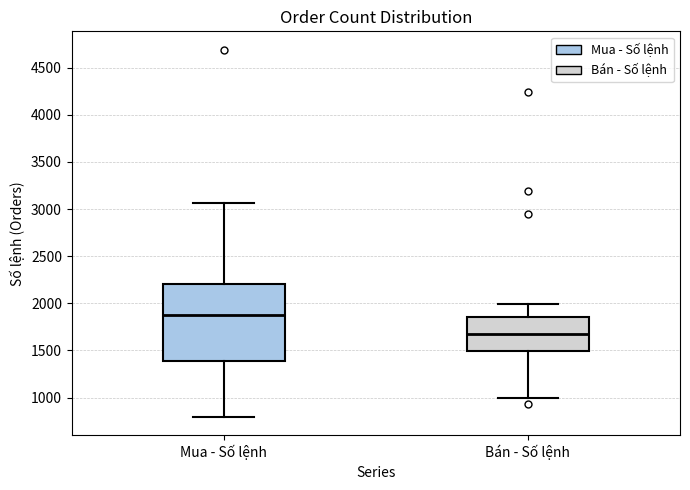

Where does the lower whisker of the box for Mua - Số lệnh end on the y-axis? The values are not printed on the chart, so give them approximately, as read against the axis.

800